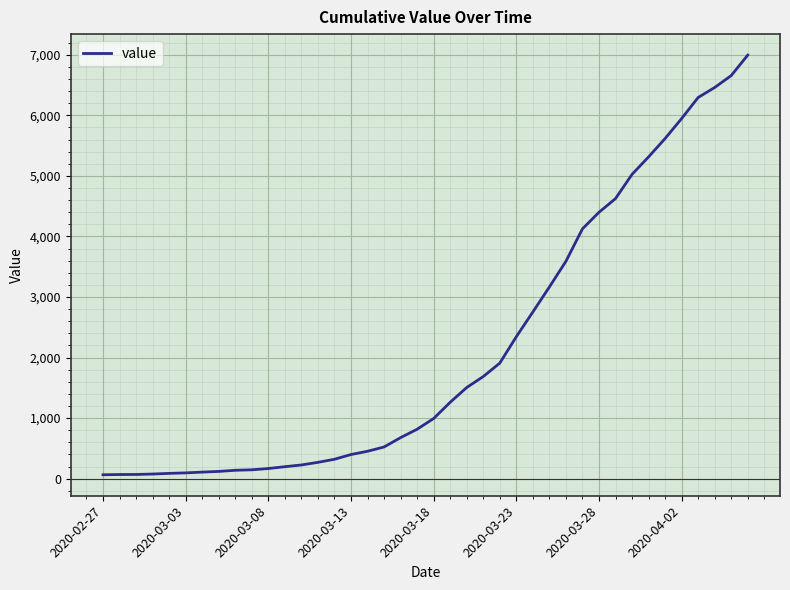

What is the difference between the maximum and minimum values?

6931